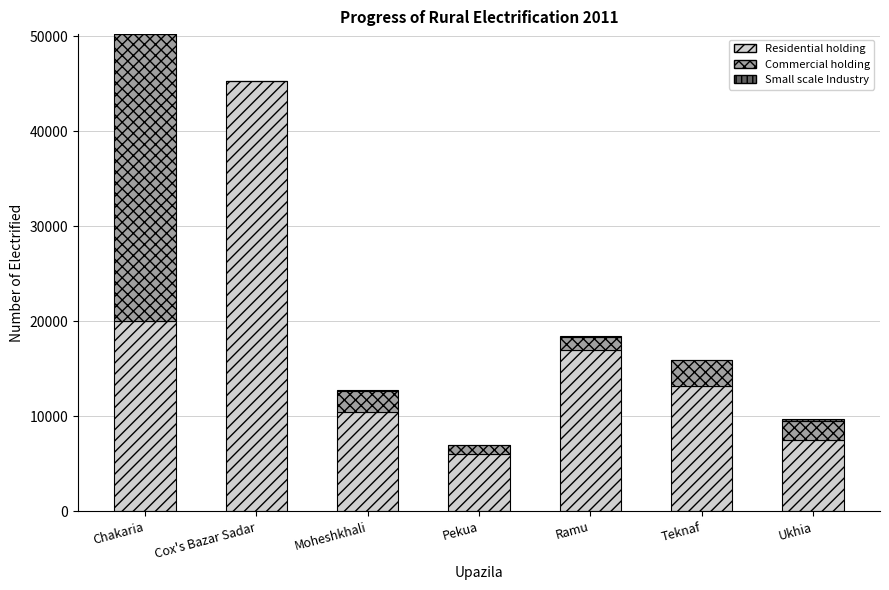

What is the highest value of the Residential holding series?

45280